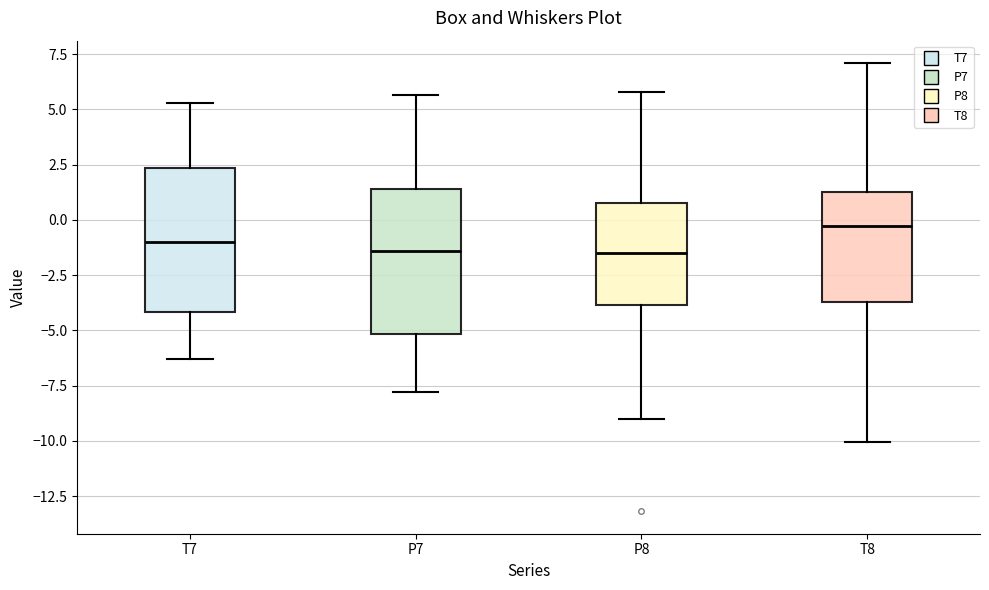

Reading left to right, transcribe this box plot: for each box, give where its median line is, the range the box spans, and where its two whiskers end, as read against the y-axis. The values are not printed on the chart, so give them approximately, as read against the axis.

T7: median -1.0, box -4.0 to 2.5, whiskers -6.5 to 5.5
P7: median -1.5, box -5.0 to 1.5, whiskers -8.0 to 5.5
P8: median -1.5, box -4.0 to 1.0, whiskers -9.0 to 6.0
T8: median -0.5, box -3.5 to 1.0, whiskers -10.0 to 7.0